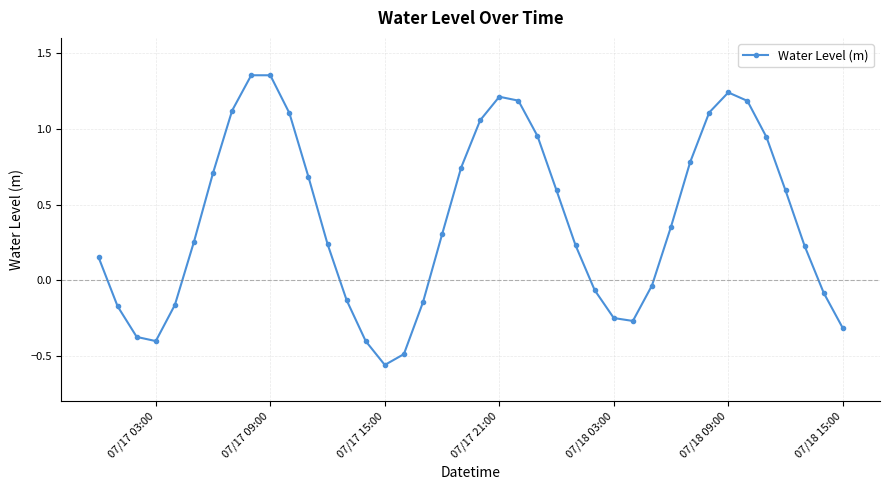

True or false: there are more than 1 points higher than both neighbors.

True